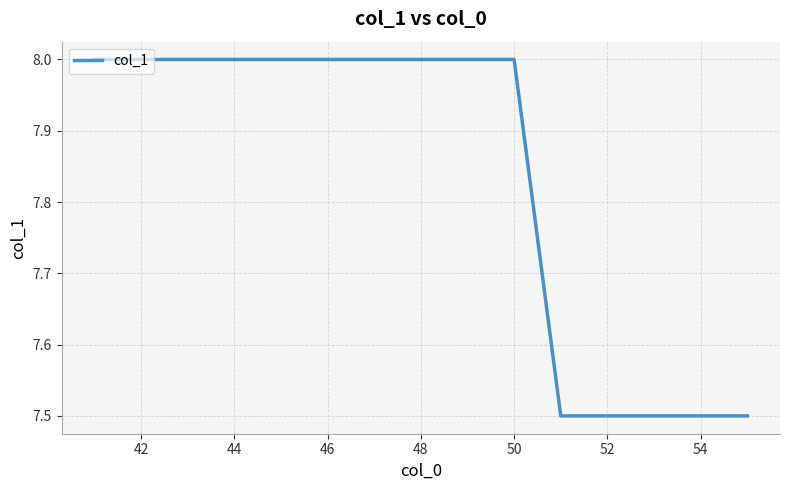

What is the greatest value displayed?

8.0